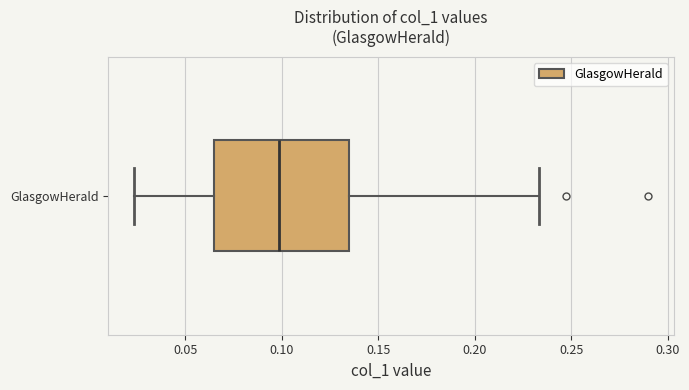

Transcribe this box plot: give where the median line is, the range the box spans, and where the two whiskers end, as read against the x-axis. The values are not printed on the chart, so give them approximately, as read against the axis.

median 0.100, box 0.065 to 0.135, whiskers 0.025 to 0.235